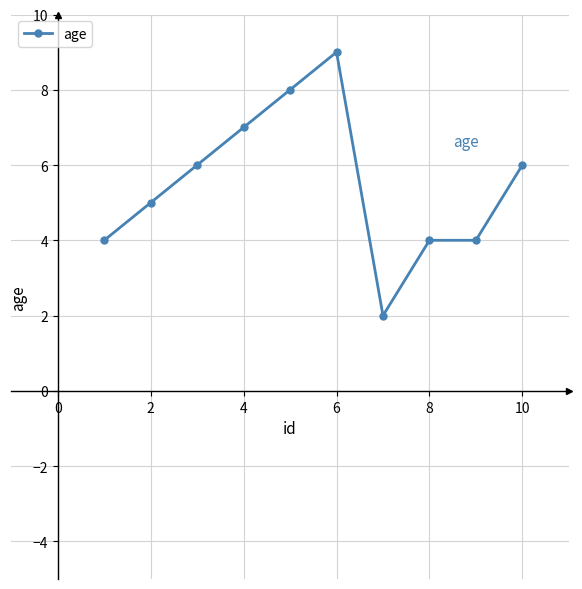

What is the greatest value displayed?

9